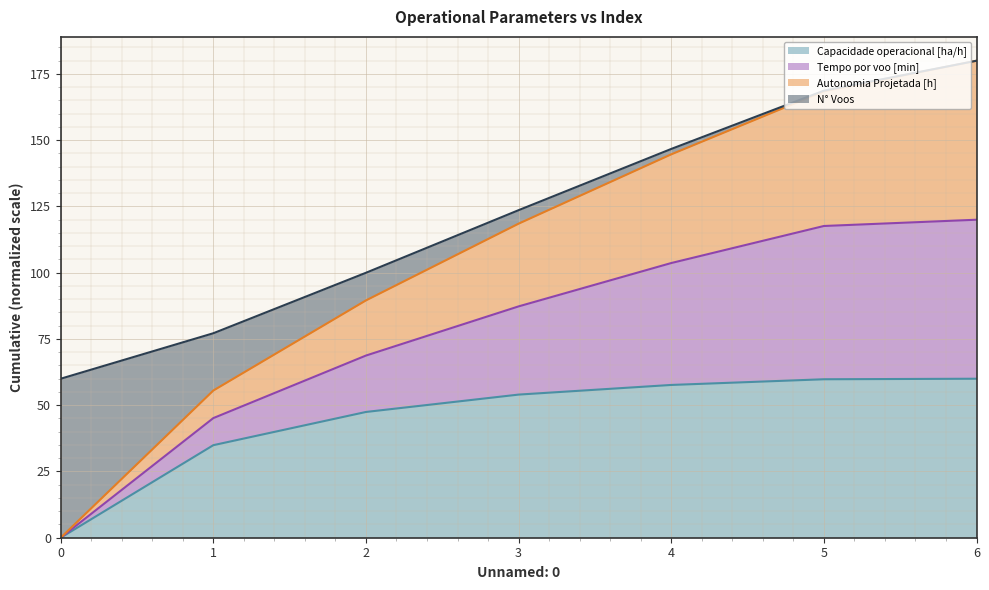

True or false: Tempo por voo [min] and Capacidade operacional [ha/h] intersect in this chart.

False